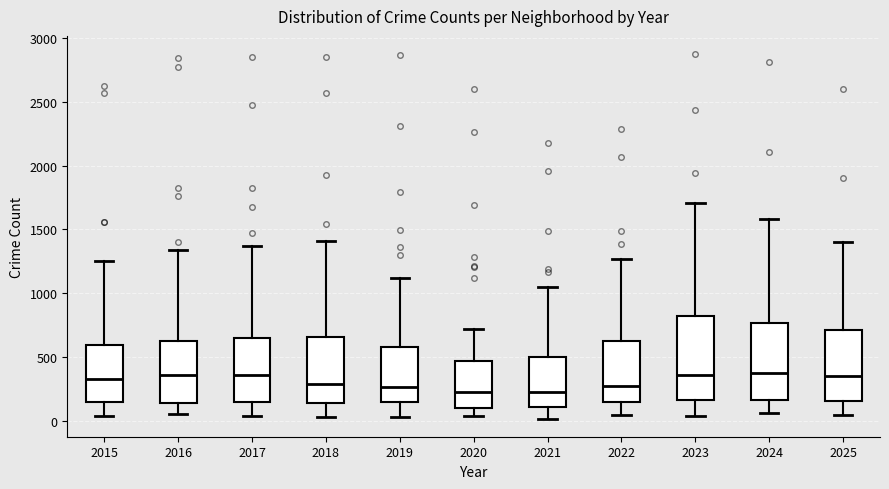

Reading left to right, read every box against the y-axis: the position of its median line, the range the box covers, and the ends of its whiskers. The values are not printed on the chart, so give them approximately, as read against the axis.

2015: median 350, box 150 to 600, whiskers 50 to 1250
2016: median 350, box 150 to 650, whiskers 50 to 1350
2017: median 350, box 150 to 650, whiskers 50 to 1350
2018: median 300, box 150 to 650, whiskers 50 to 1400
2019: median 250, box 150 to 600, whiskers 50 to 1100
2020: median 250, box 100 to 450, whiskers 50 to 700
2021: median 250, box 100 to 500, whiskers 0 to 1050
2022: median 300, box 150 to 650, whiskers 50 to 1250
2023: median 350, box 150 to 800, whiskers 50 to 1700
2024: median 400, box 150 to 750, whiskers 50 to 1600
2025: median 350, box 150 to 700, whiskers 50 to 1400